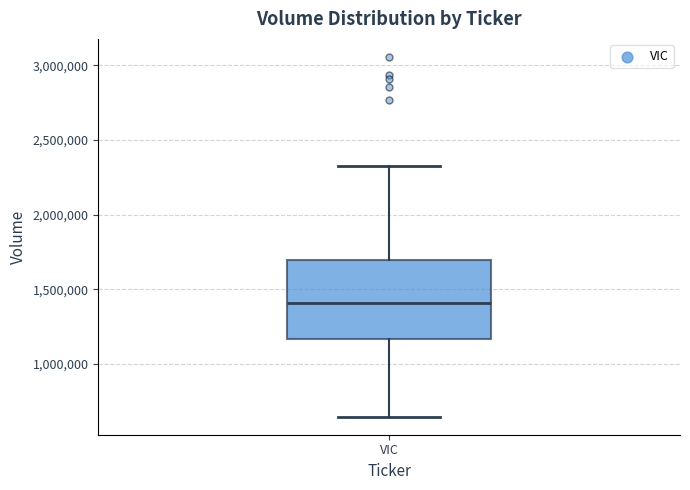

Read this box plot against the y-axis: the position of the median line, the range covered by the box, and the ends of both whiskers. The values are not printed on the chart, so give them approximately, as read against the axis.

median 1400000, box 1150000 to 1700000, whiskers 650000 to 2350000